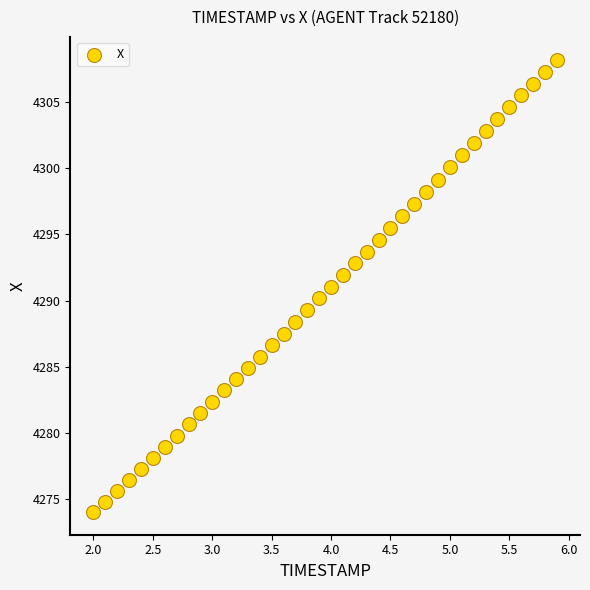

What is the range of X values (max minus min)?

3.9